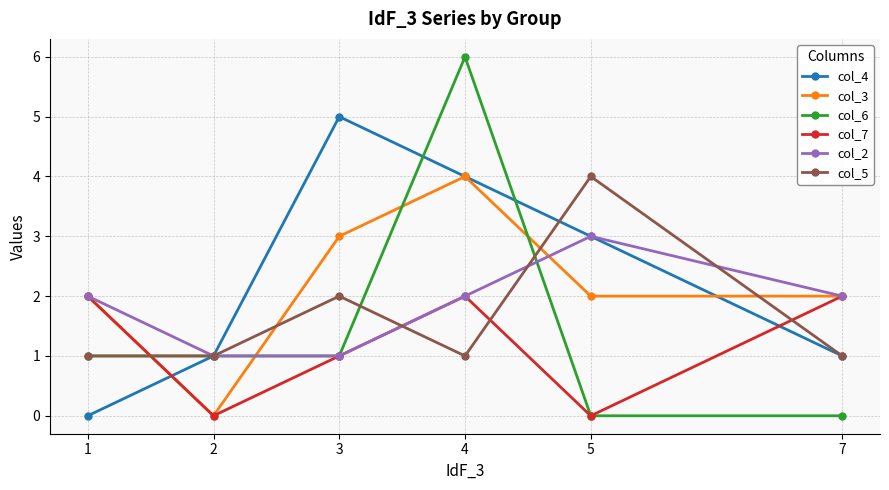

Which series has the largest range (max minus min)?

col_6